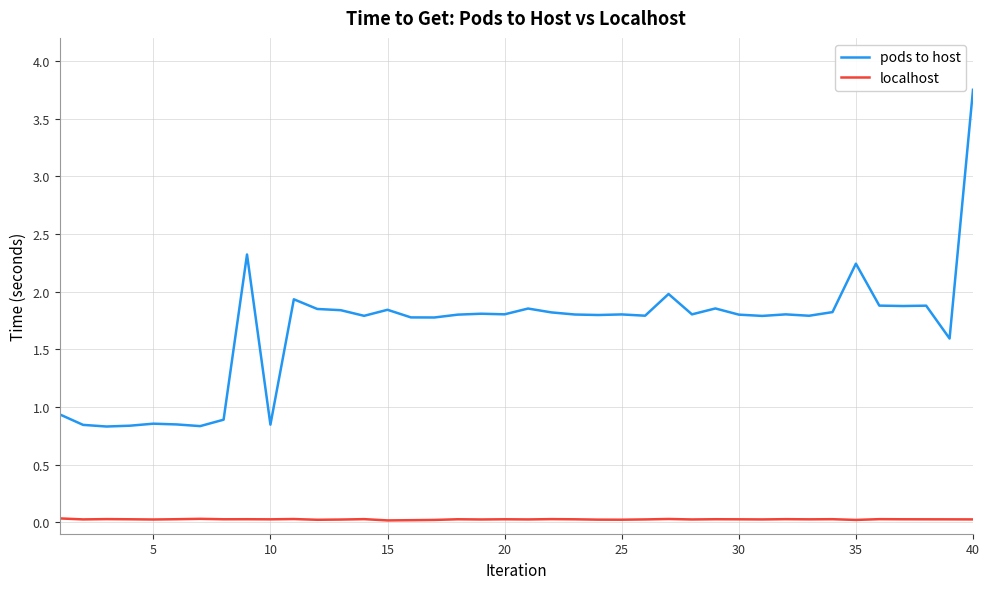

List the series in order of their peak value, highest first.

pods to host, localhost